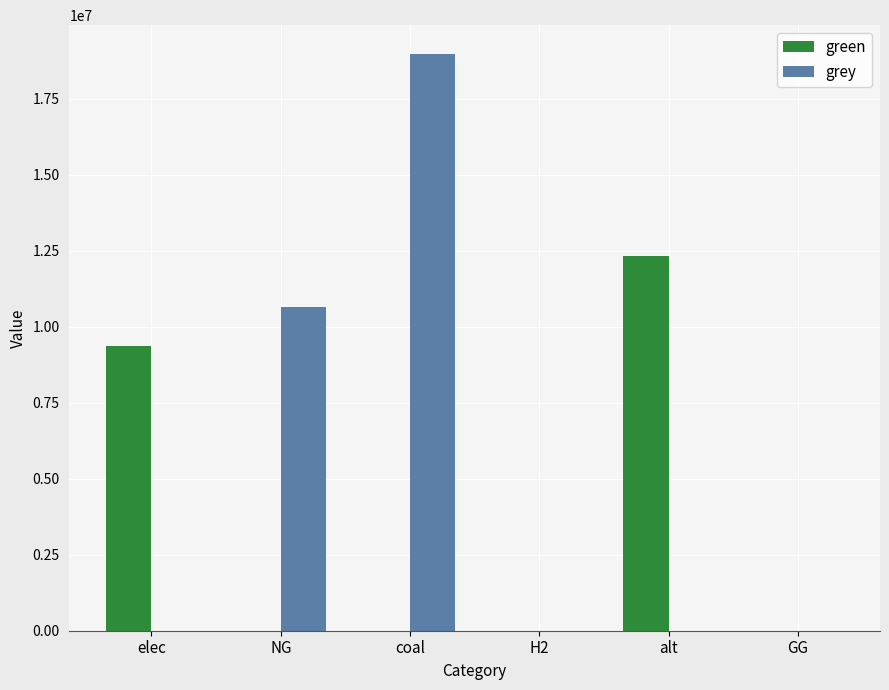

Reading left to right, list all the values displayed in this chart.

green: 9368185.5	0.0	0.0	0.0	12325155.0	0.0
grey: 0.0	10664517.2	18979482.0	0.0	0.0	0.0